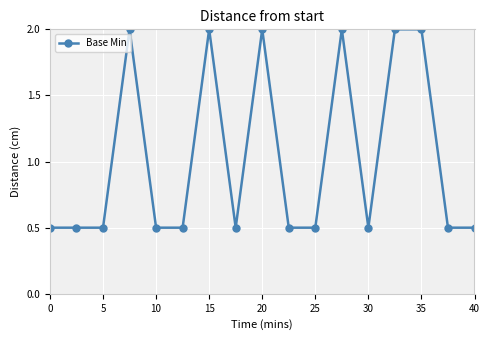

What is the greatest value displayed?

2.0